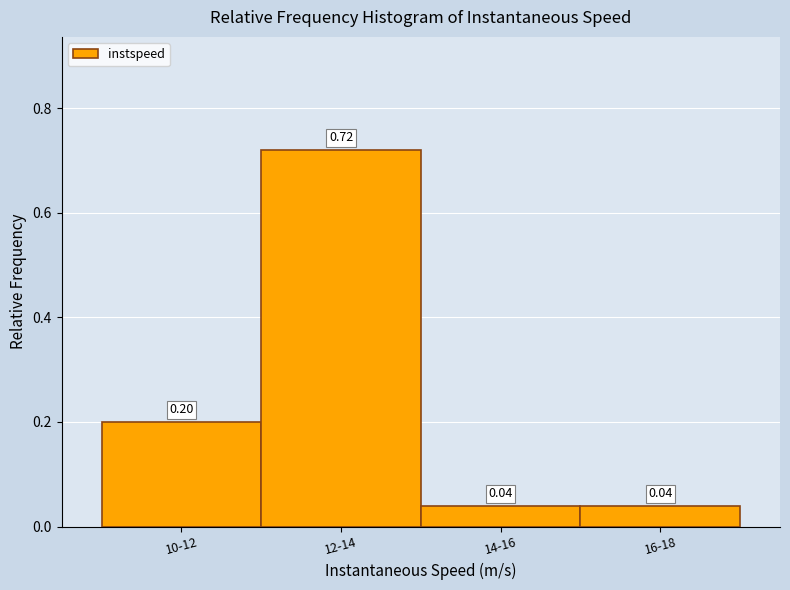

What is the change in value from 10-12 to 12-14?

+0.5